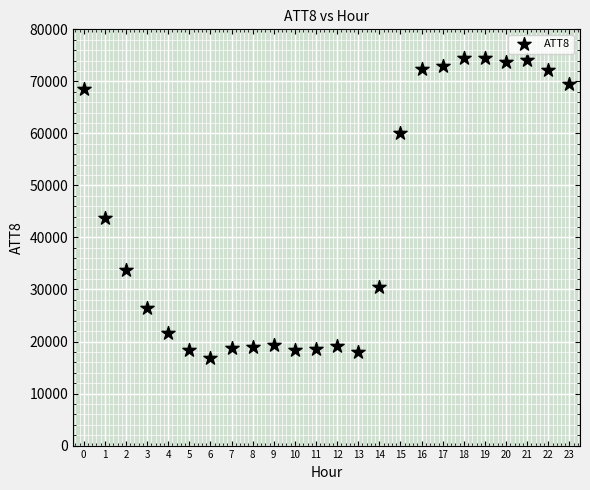

What Y value in the scatter plot is closest to 45650?

43700